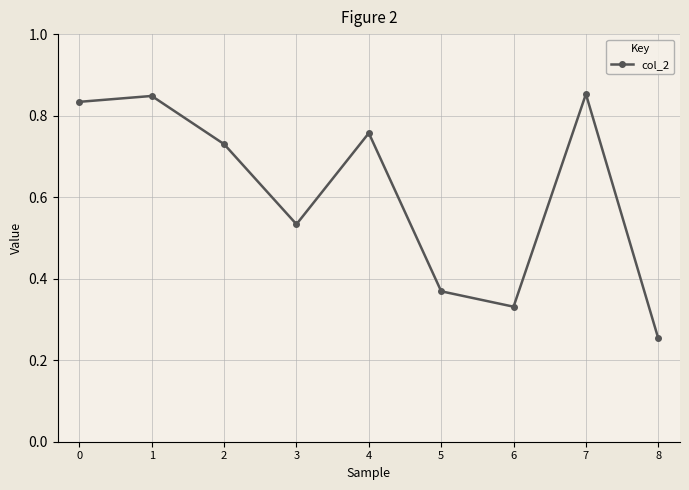

How many lines are shown in the chart?

1